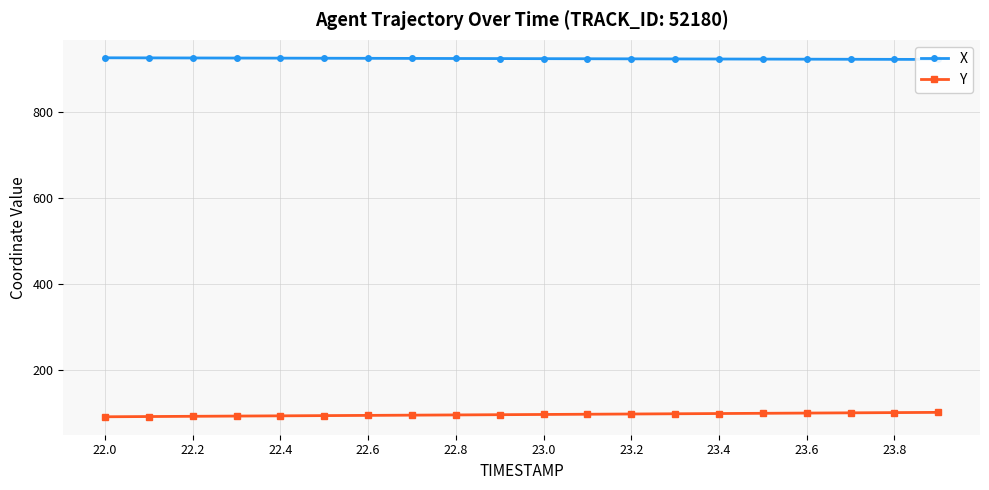

The value of Y at 23.0 is 32.4. True or false?

False